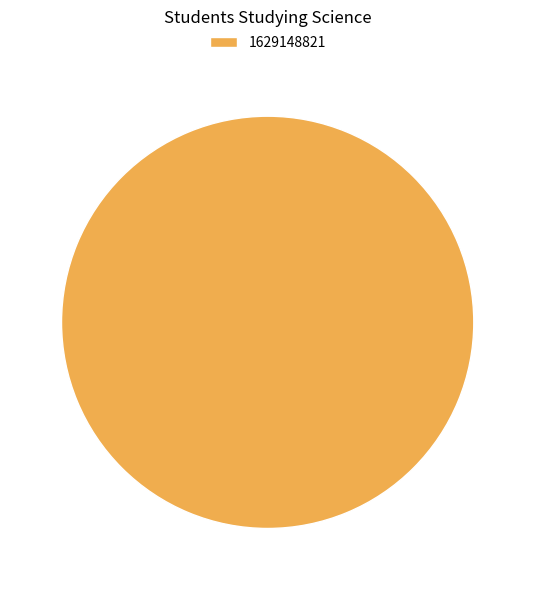

How many segments does this pie chart have?

1